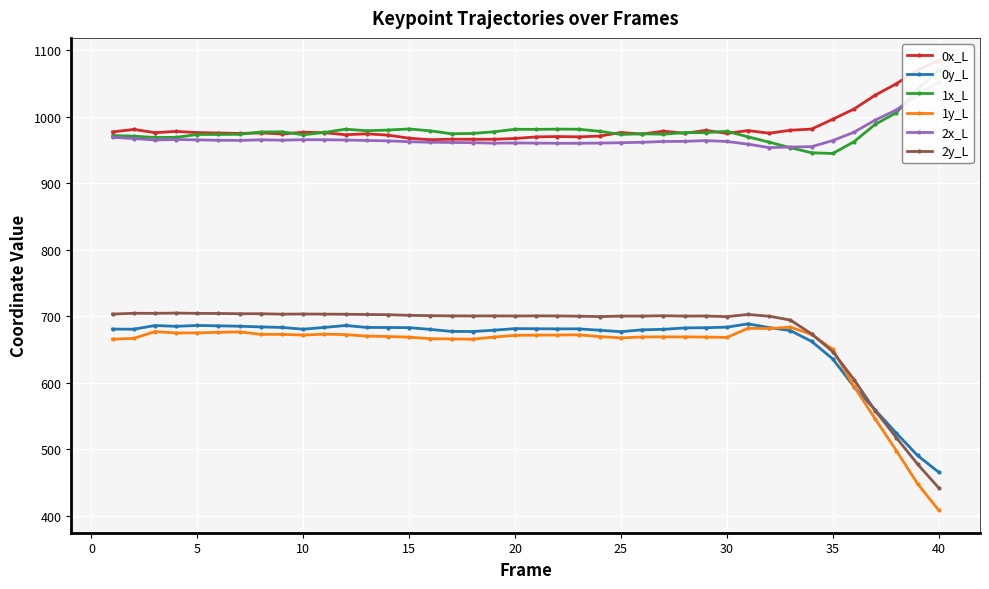

True or false: 0y_L and 0x_L intersect in this chart.

False